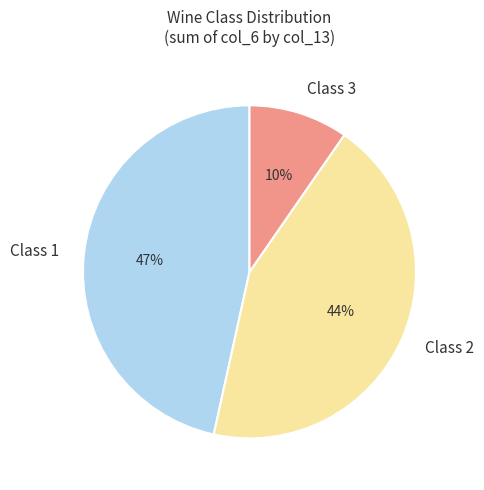

How many slices are in this pie chart?

3